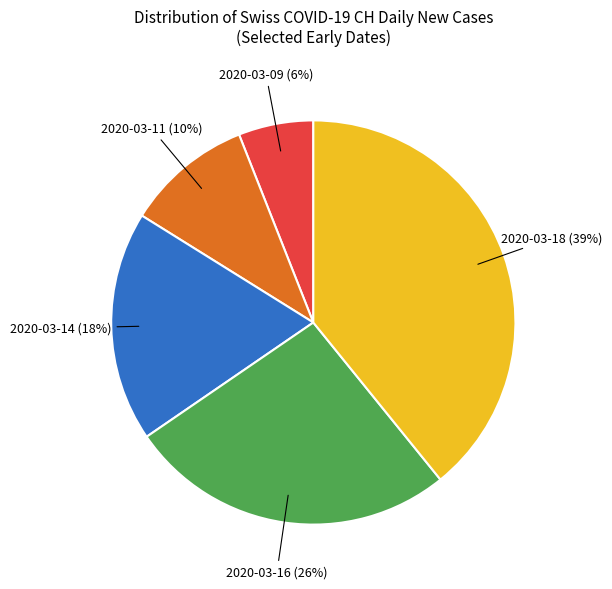

To the nearest percent, what is the average slice percentage?

20%